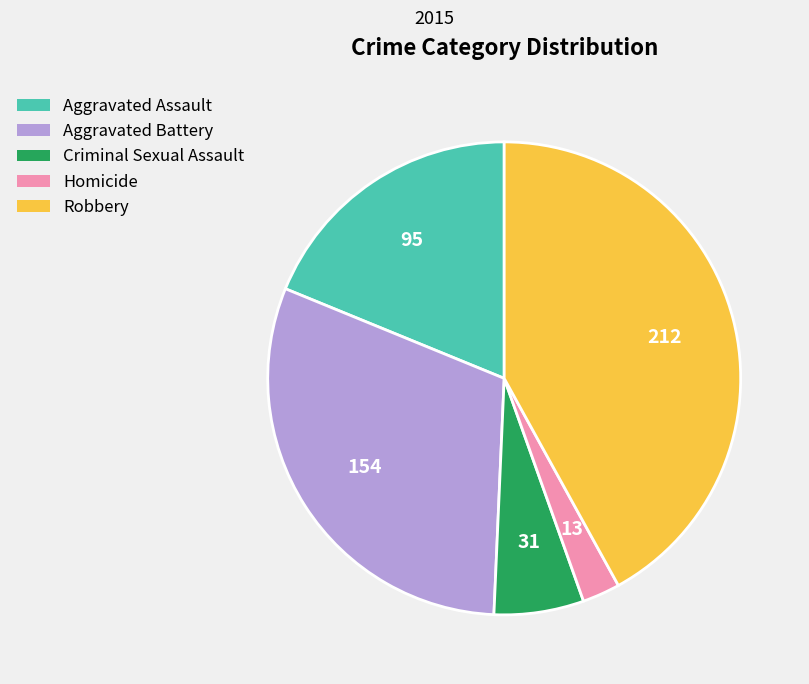

The Aggravated Assault slice represents 19% of the pie. True or false?

True